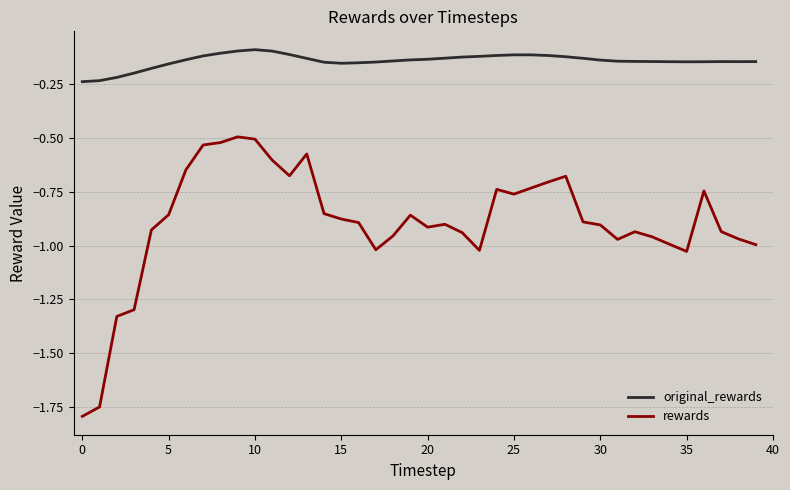

Rank the series by their average value, from lowest to highest.

rewards, original_rewards